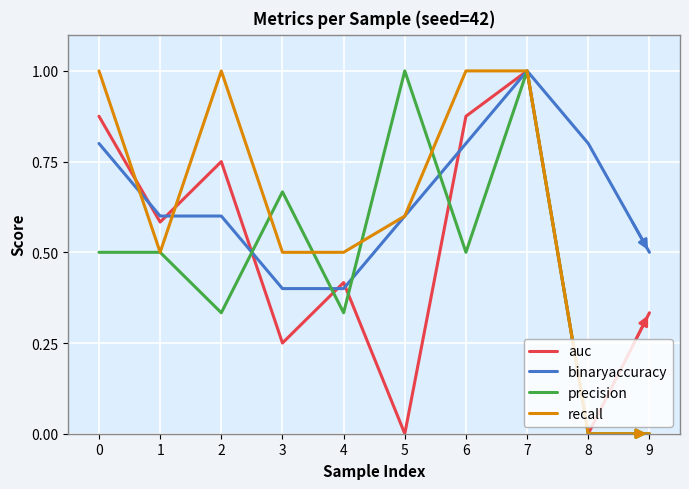

Is the value of recall at 5 greater than the value of binaryaccuracy at 7?

No